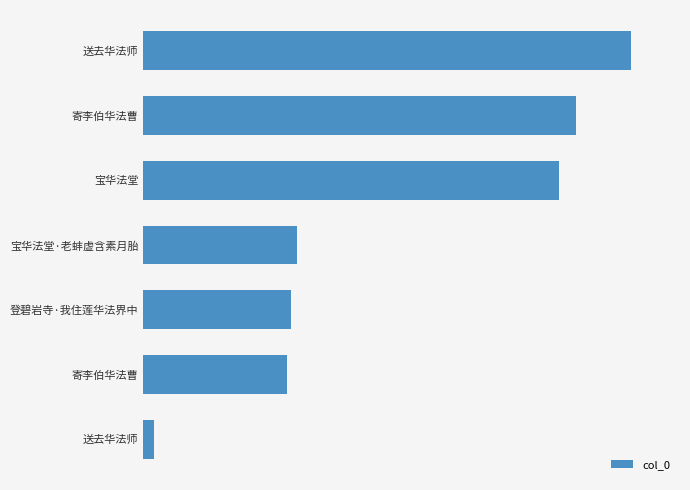

What is the greatest value displayed?

1185656